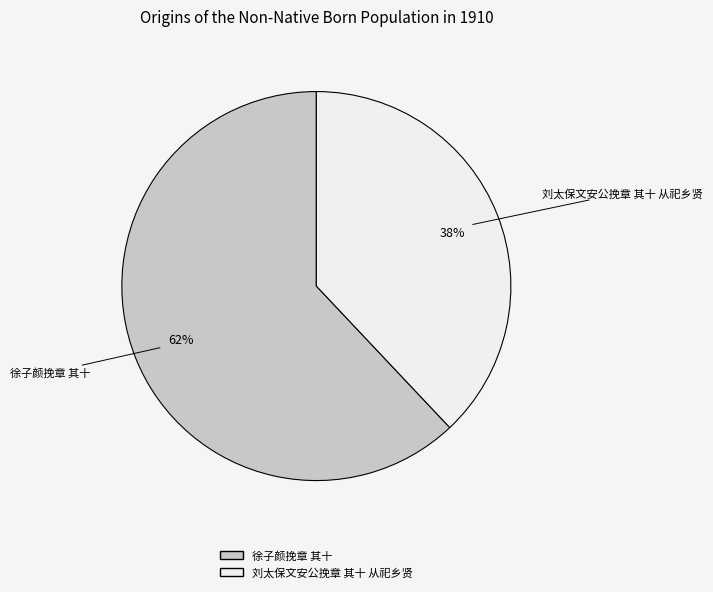

What is the ratio of the value at 刘太保文安公挽章 其十 从祀乡贤 to the value at 徐子颜挽章 其十?

0.6